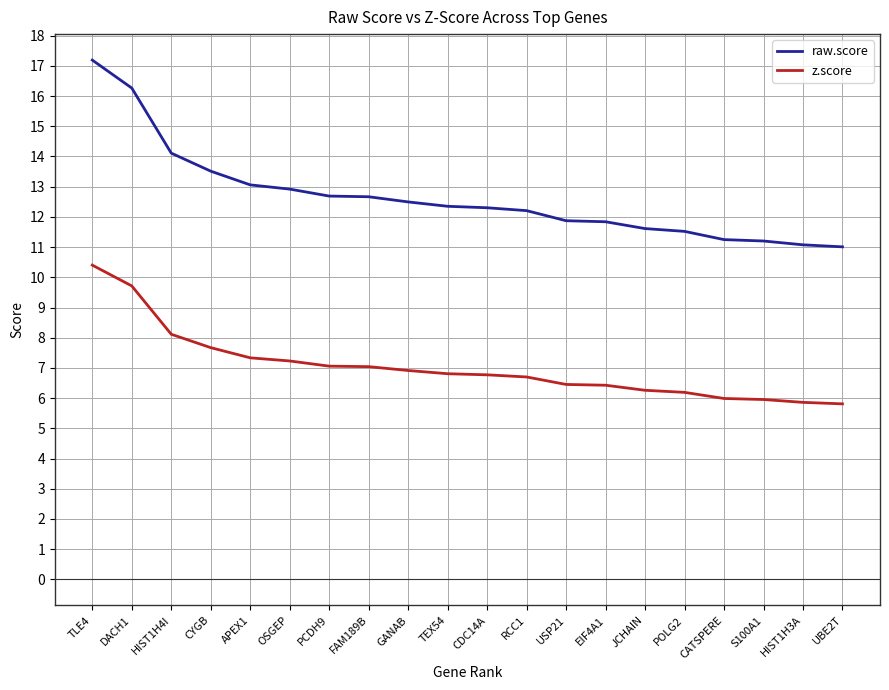

Does the chart display data point markers on the line(s)?

No